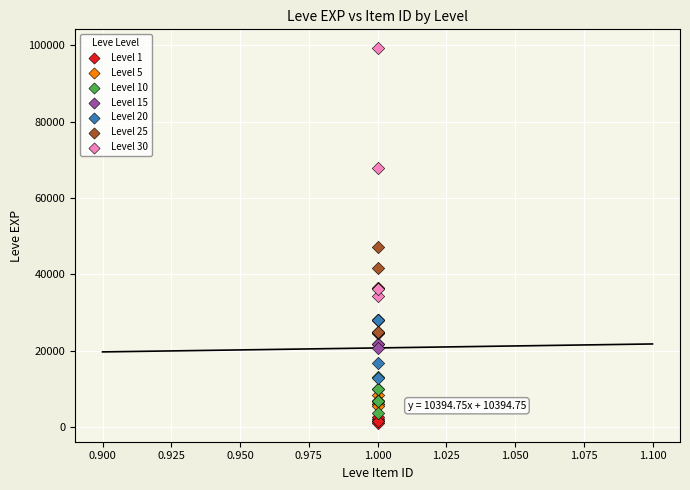

Which series has the largest Y range (max minus min)?

Level 30